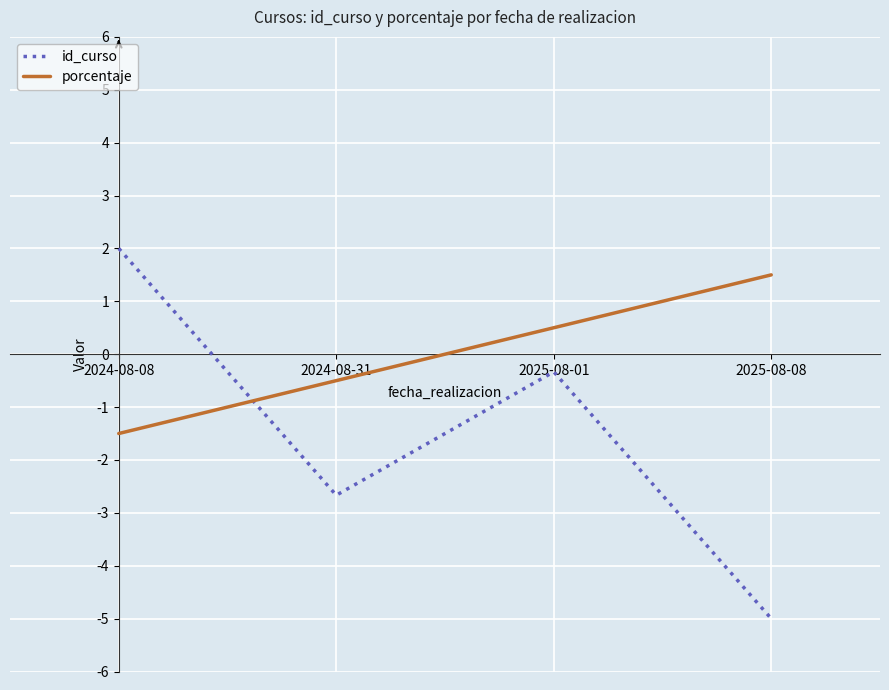

How many intersections are there between id_curso and porcentaje?

1